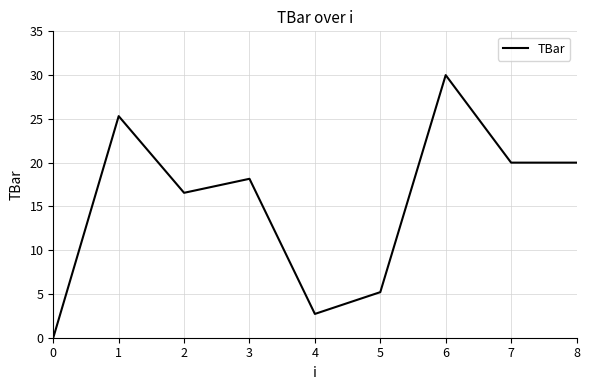

What is the approximate value at 3?

18.2